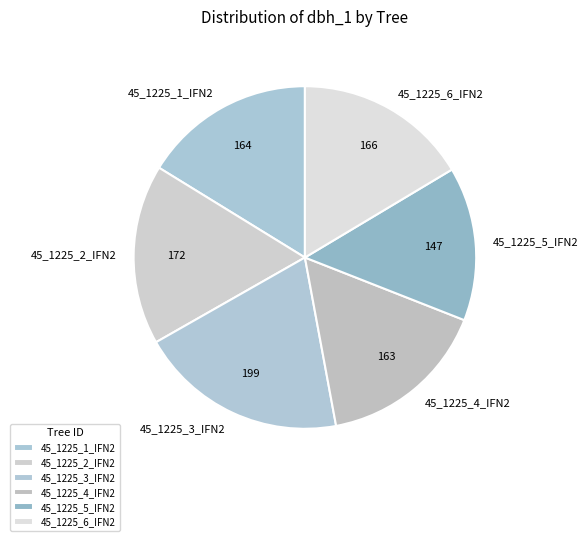

Approximately how many times larger is the value at 45_1225_5_IFN2 compared to 45_1225_1_IFN2?

0.9